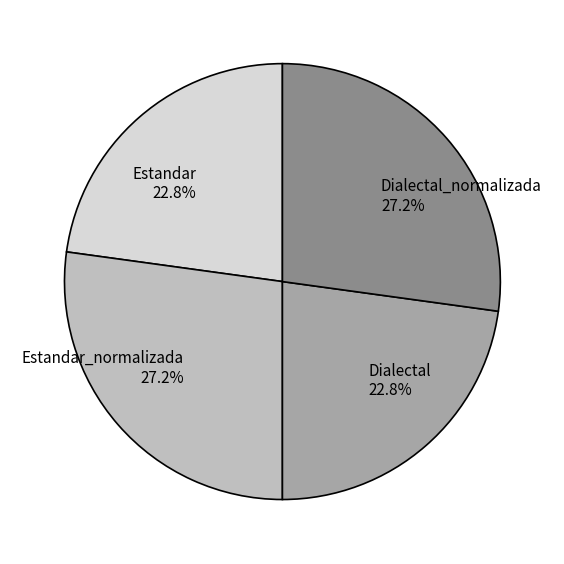

What is the ratio of the value at Estandar_normalizada to the value at Dialectal_normalizada?

1.0